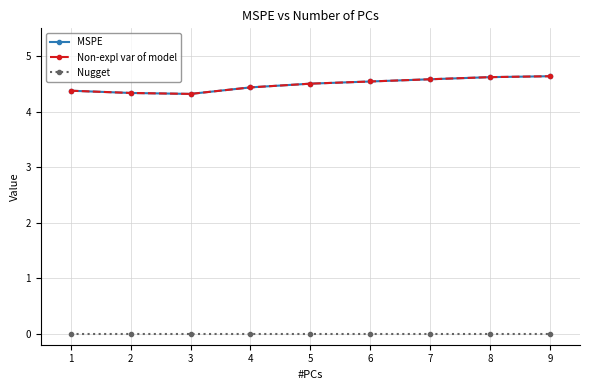

True or false: Non-expl var of model and MSPE cross at least once.

False